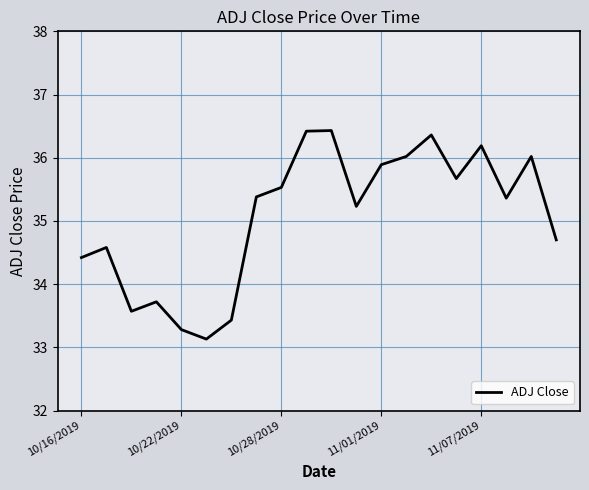

What is the maximum value shown in the chart?

36.4